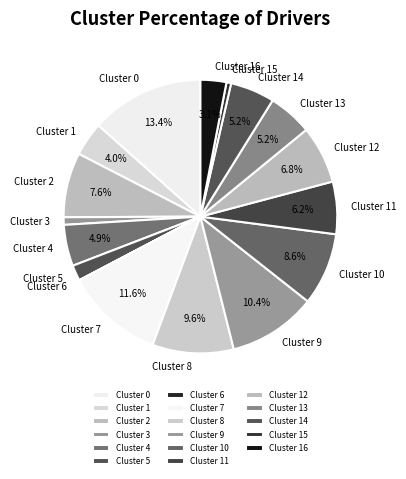

To the nearest percent, what is the average slice percentage?

6%